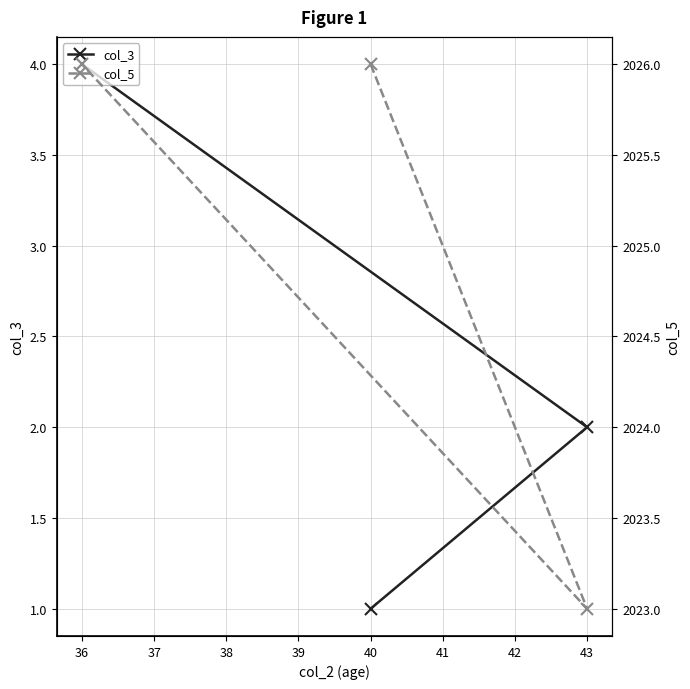

Rank the categories by col_3 value from highest to lowest.

36, 43, 40